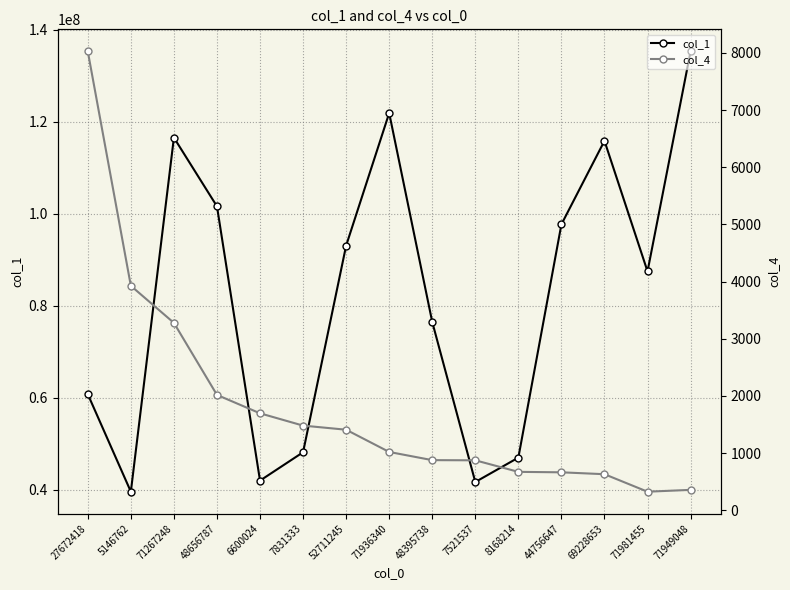

What is the sum of all col_1 values?

1225226503